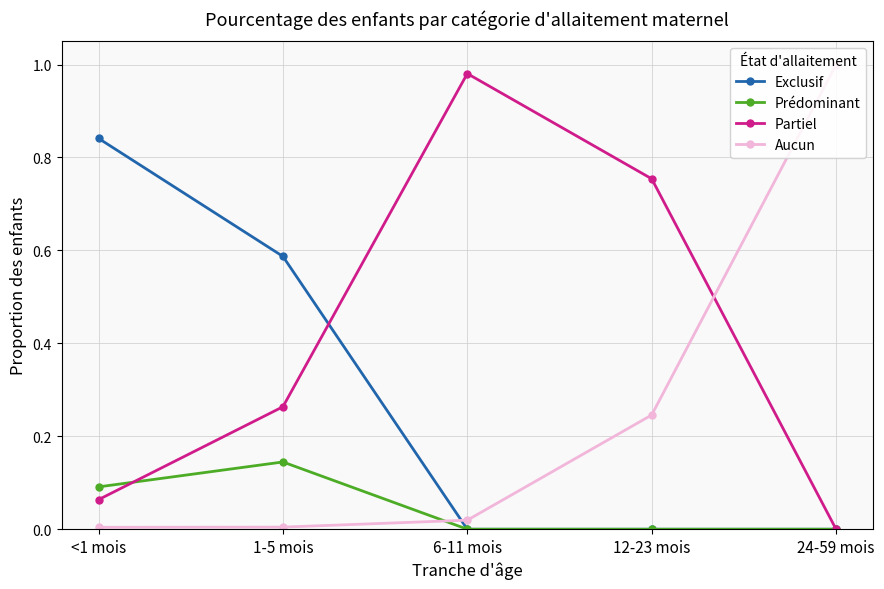

What are all the series names shown in the legend?

Exclusif, Prédominant, Partiel, Aucun